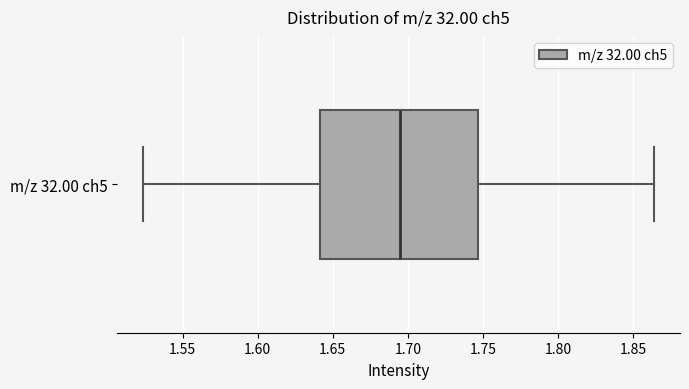

Transcribe this box plot: give where the median line is, the range the box spans, and where the two whiskers end, as read against the x-axis. The values are not printed on the chart, so give them approximately, as read against the axis.

median 1.695, box 1.640 to 1.745, whiskers 1.525 to 1.865